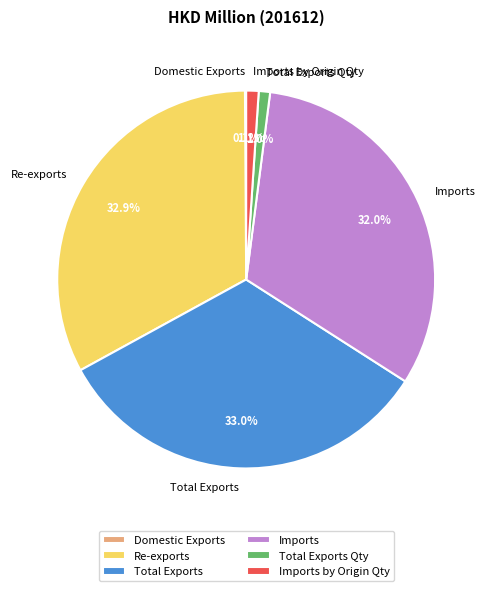

Is Re-exports the majority of the pie?

No